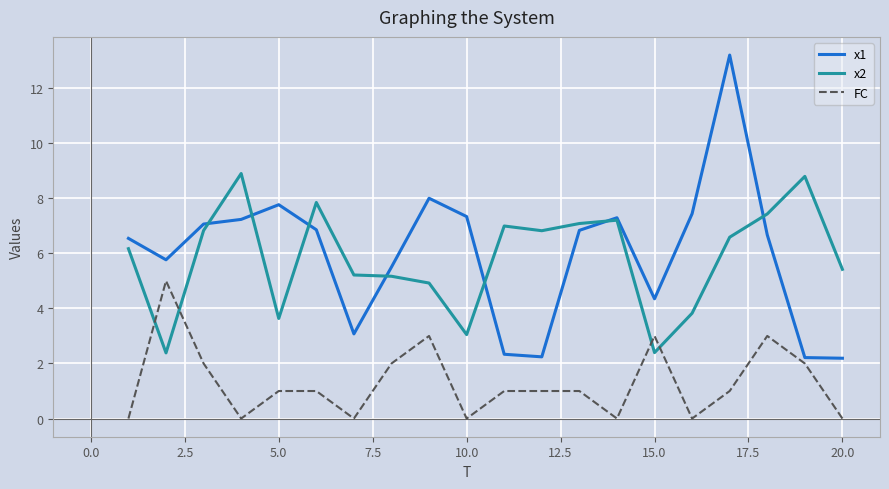

After their last crossing, which series has the higher values: x2 or FC?

x2